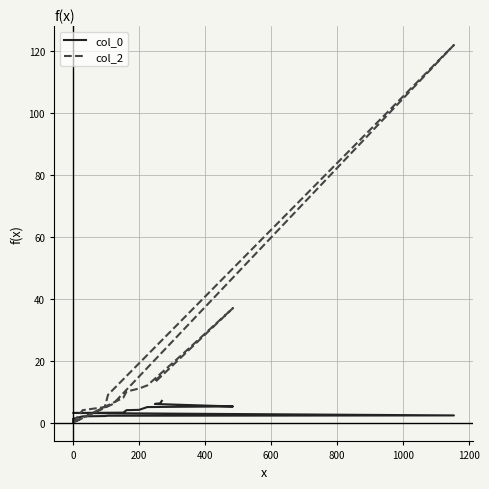

Rank the series by their average value, from highest to lowest.

col_2, col_0